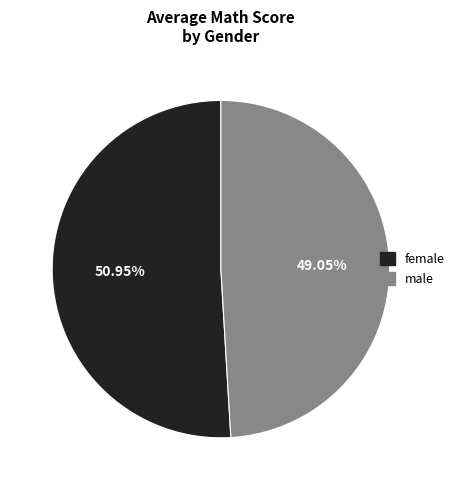

What percentage is the female slice, to the nearest percent?

51%